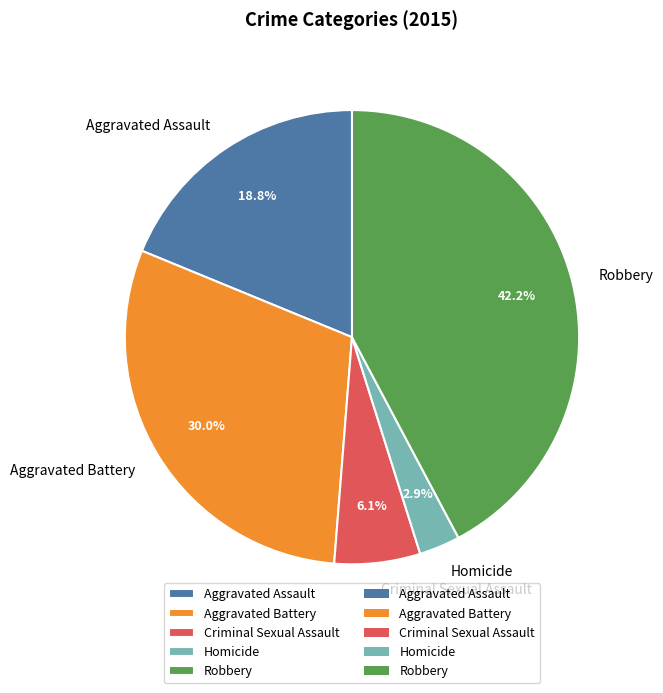

The Robbery slice represents 37% of the pie. True or false?

False